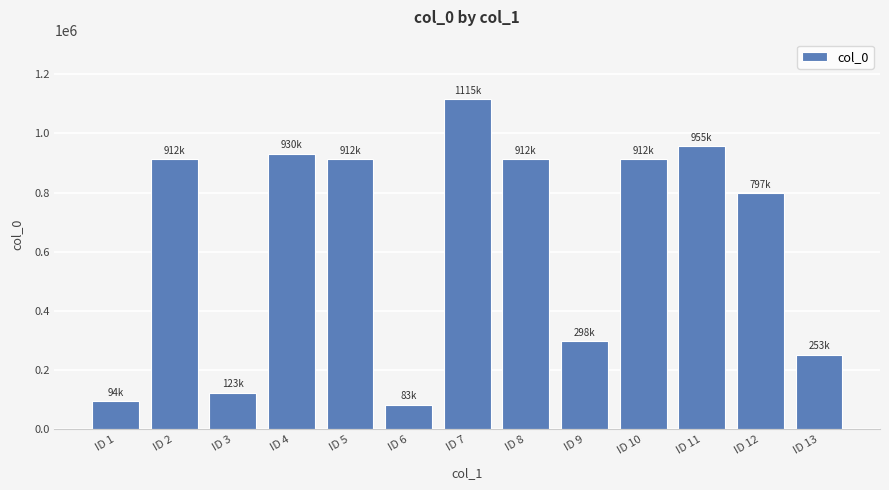

At which label is the value closest to 599658?

ID 12